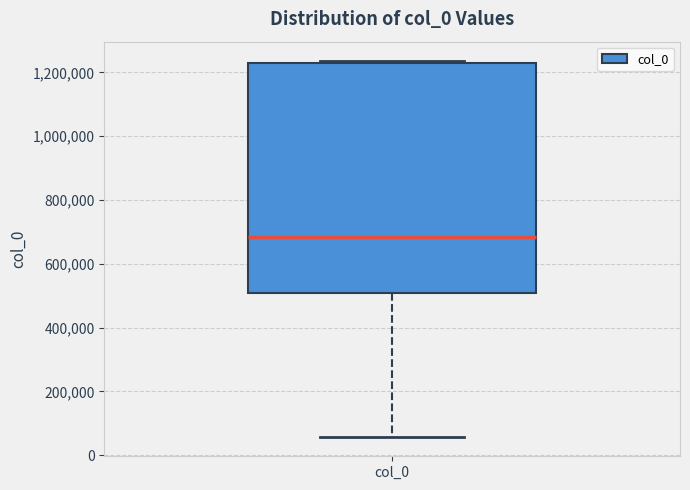

Transcribe this box plot: give where the median line is, the range the box spans, and where the two whiskers end, as read against the y-axis. The values are not printed on the chart, so give them approximately, as read against the axis.

median 680000, box 500000 to 1220000, whiskers 60000 to 1240000